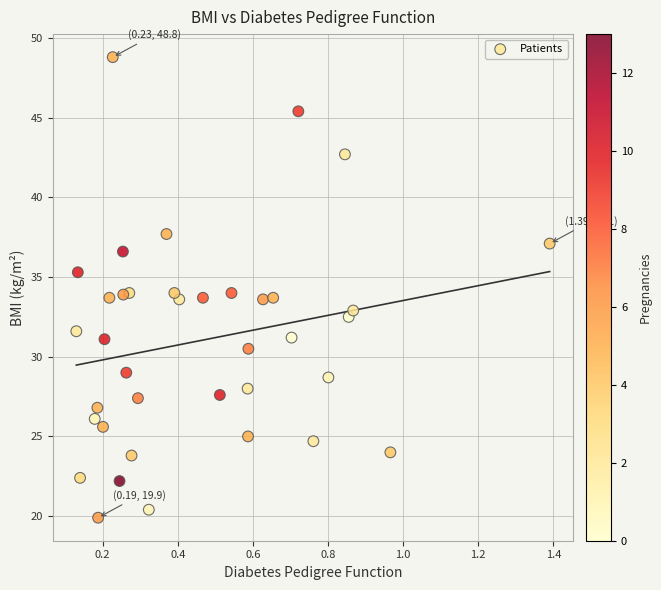

What is the range of X values (max minus min)?

1.3